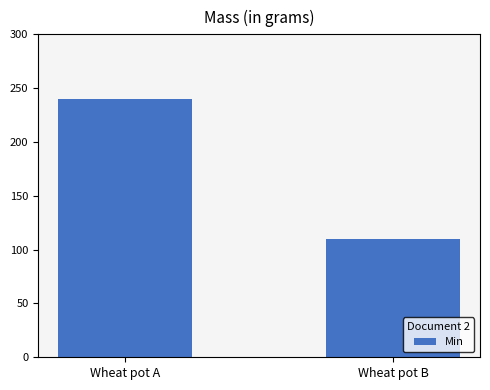

Which label corresponds to the smallest value in the chart?

Wheat pot B